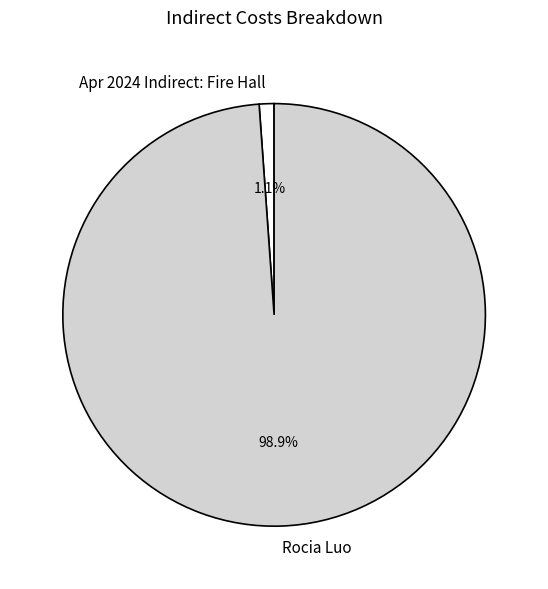

What is the smallest slice in the pie chart?

Apr 2024 Indirect: Fire Hall